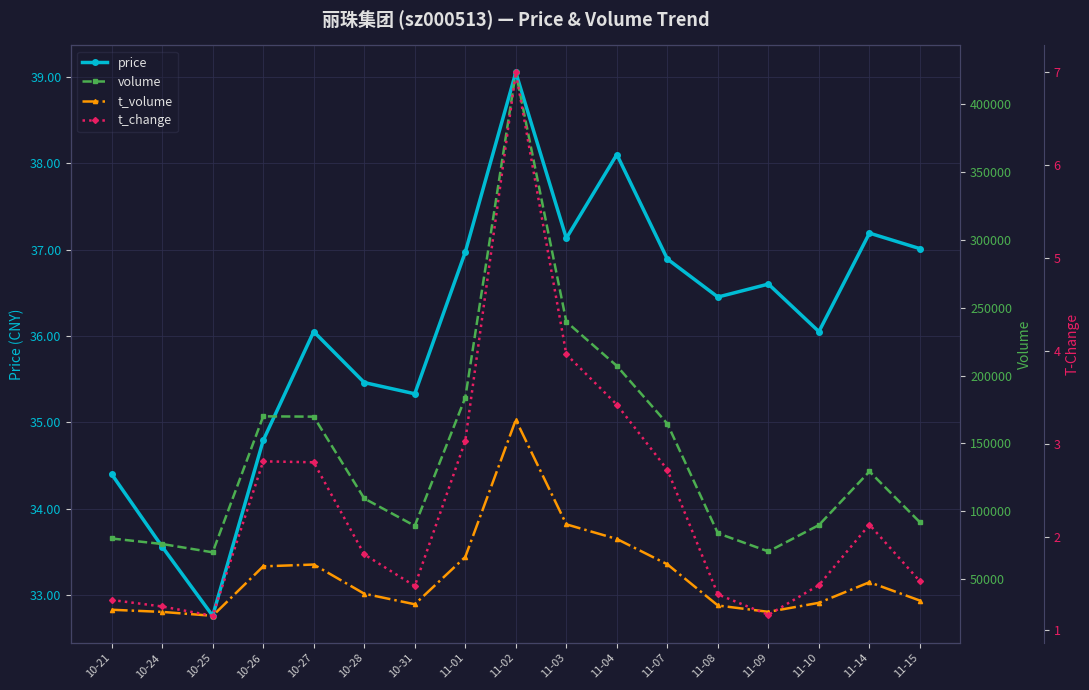

What is the value of the price point at the 12th from the left?

36.9